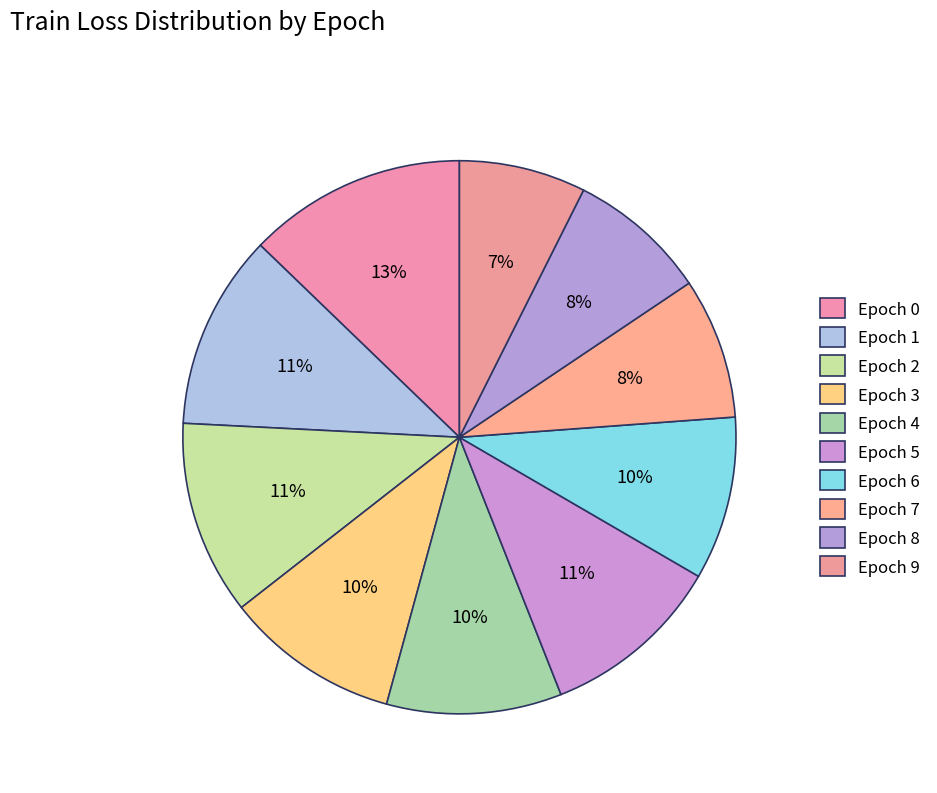

How many slices are in this pie chart?

10